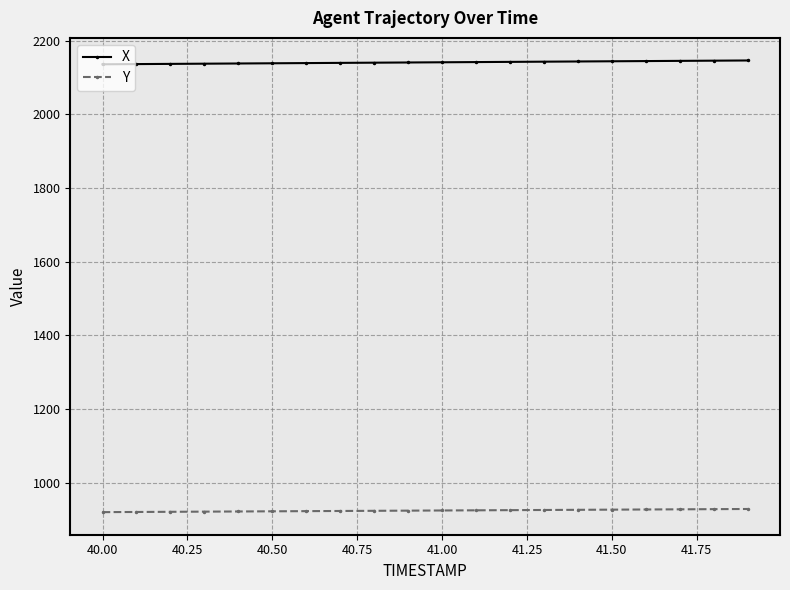

What is the minimum value for X?

2135.7